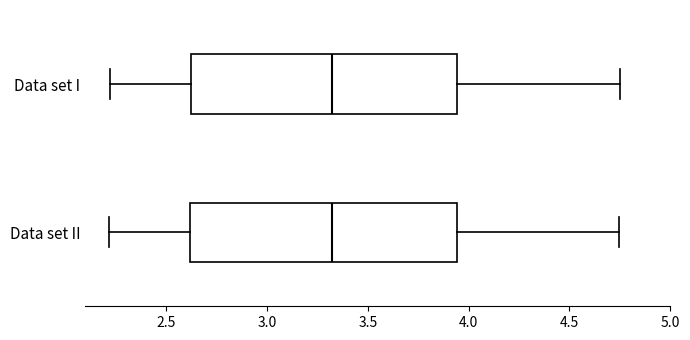

Reading bottom to top, transcribe this box plot: for each box, give where its median line is, the range the box spans, and where its two whiskers end, as read against the x-axis. The values are not printed on the chart, so give them approximately, as read against the axis.

Data set II: median 3.30, box 2.60 to 3.95, whiskers 2.20 to 4.75
Data set I: median 3.30, box 2.60 to 3.95, whiskers 2.20 to 4.75